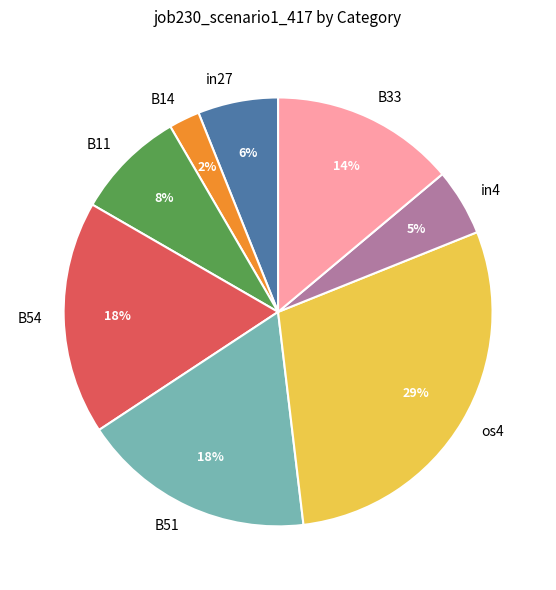

What is the smallest slice in the pie chart?

B14